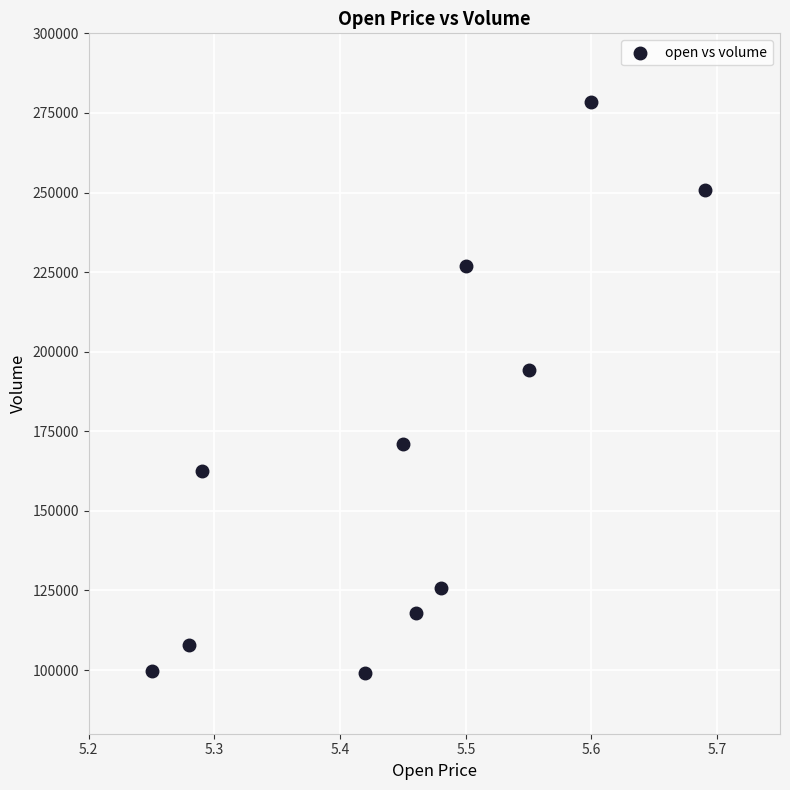

What is the range of X values (max minus min)?

0.4